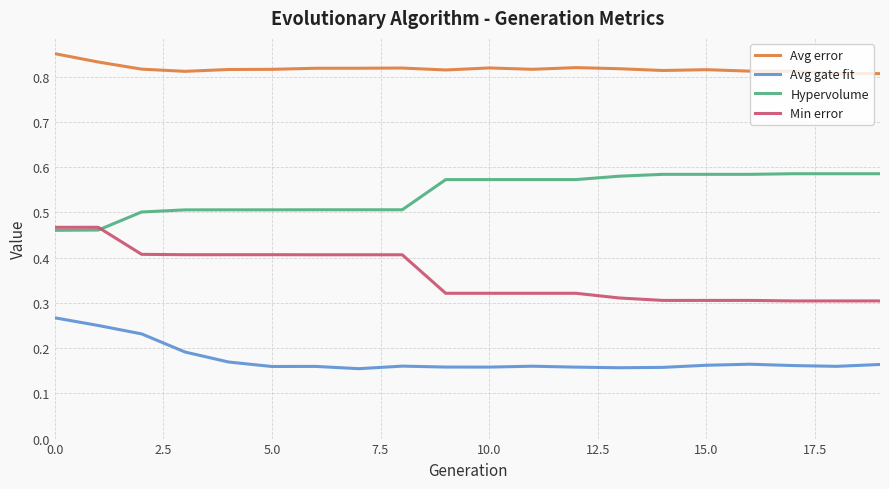

Which series has the largest total across all categories?

Avg error